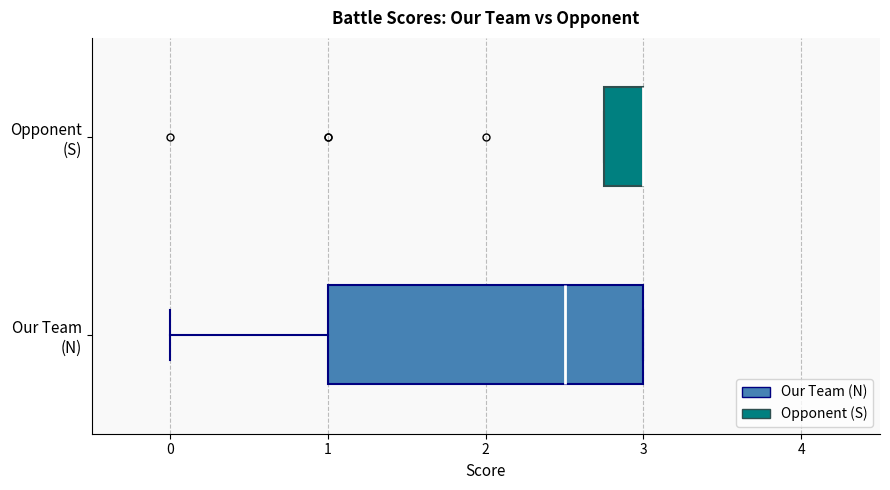

Comparing the boxes themselves (not the whiskers), which one is the widest?

Our Team (N)